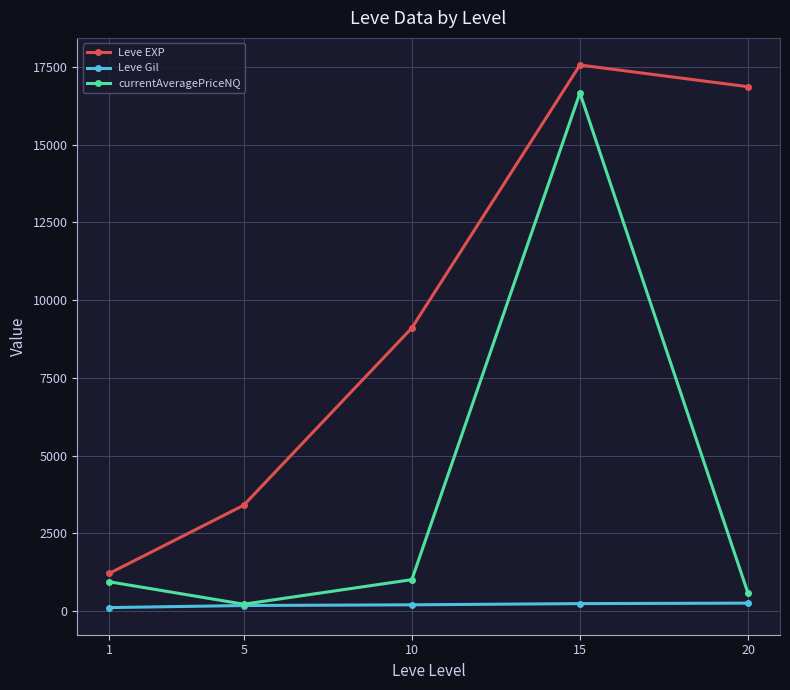

True or false: currentAveragePriceNQ and Leve EXP cross at least once.

False